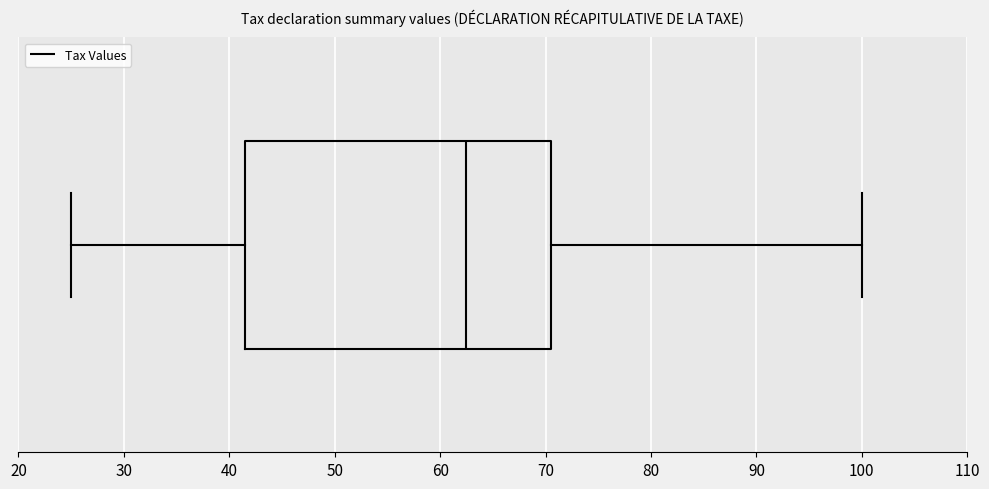

Where is the left edge of the box on the x-axis? The values are not printed on the chart, so give them approximately, as read against the axis.

42